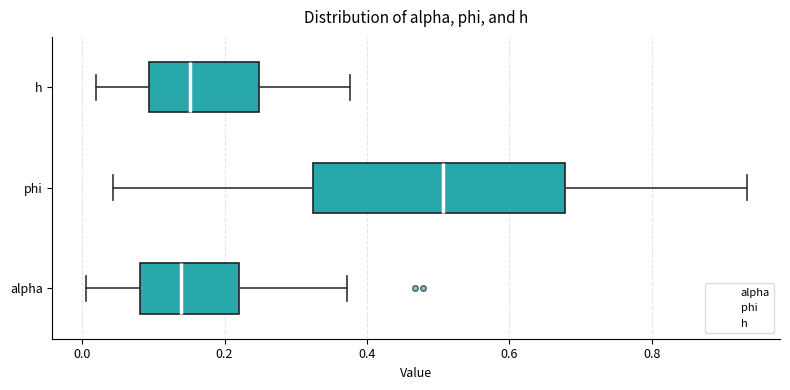

Which box is the widest, from its left edge to its right edge?

phi